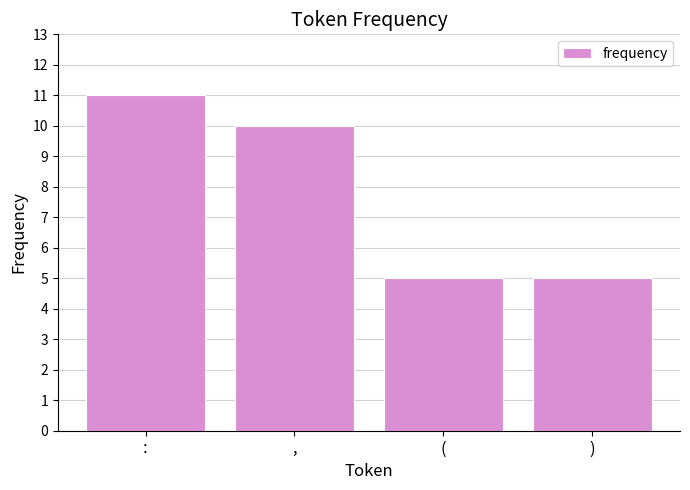

Is it true that the value at : is 11?

True